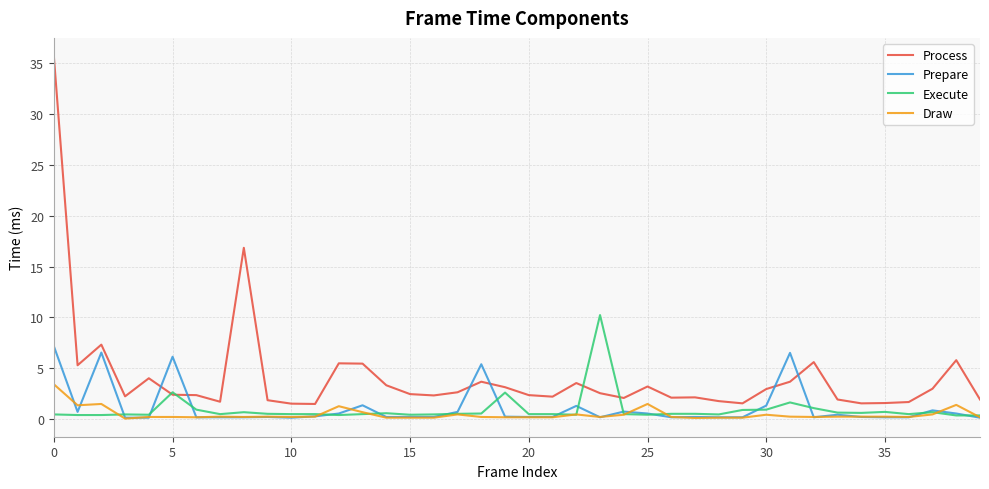

List the series in order of their peak value, lowest first.

Draw, Prepare, Execute, Process